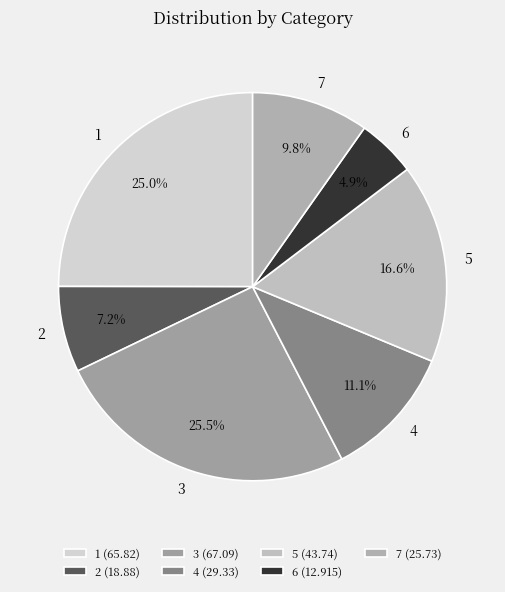

Is there any slice that represents more than half of the pie?

No